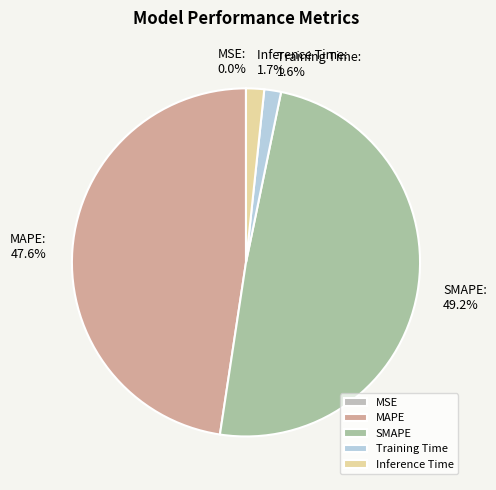

Is SMAPE the majority of the pie?

No